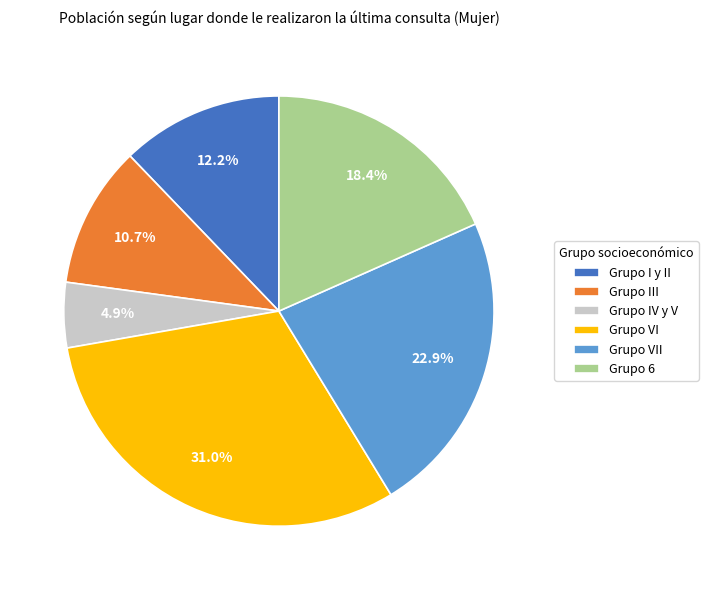

How many segments does this pie chart have?

6